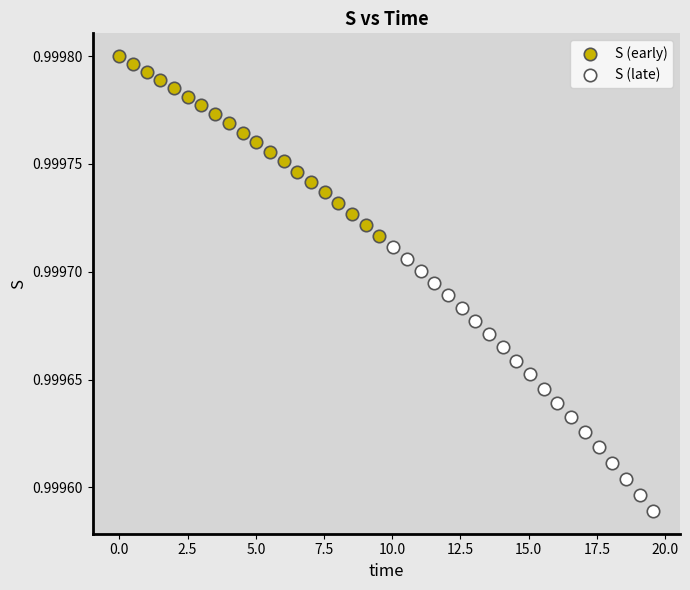

What are all the series names shown in the legend?

S (early), S (late)